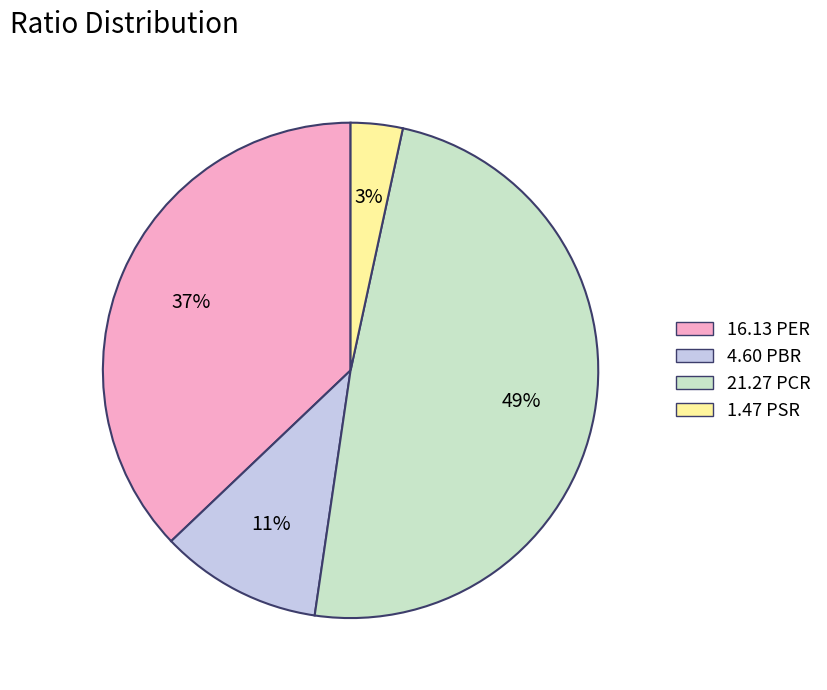

Which has a higher value, 16.13 PER or 21.27 PCR?

21.27 PCR